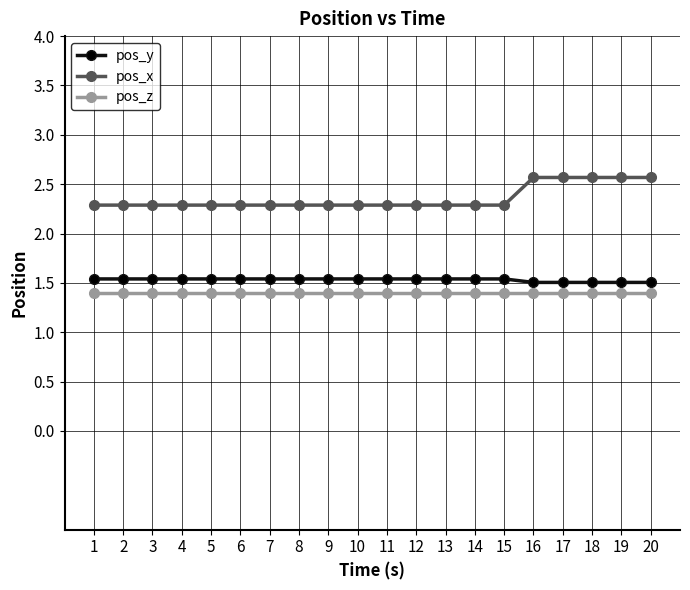

List the series in order of their peak value, lowest first.

pos_z, pos_y, pos_x